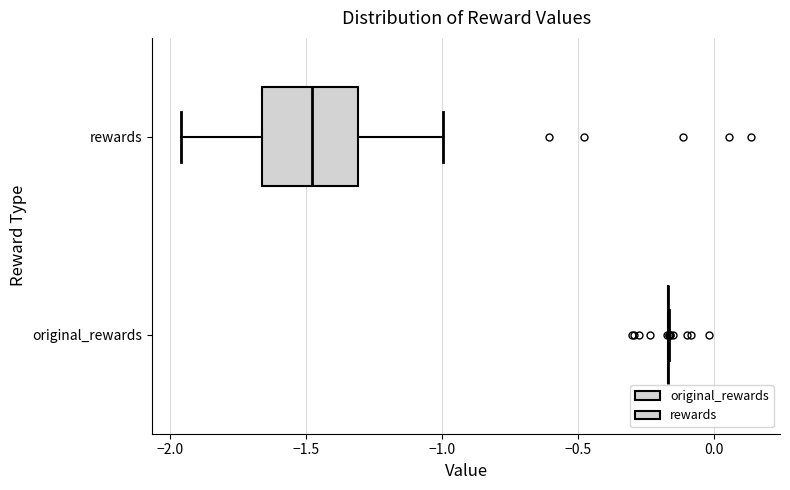

Reading bottom to top, transcribe this box plot: for each box, give where its median line is, the range the box spans, and where its two whiskers end, as read against the x-axis. The values are not printed on the chart, so give them approximately, as read against the axis.

original_rewards: box collapsed to a line at -0.15, whiskers -0.15 to -0.15
rewards: median -1.50, box -1.65 to -1.30, whiskers -1.95 to -1.00